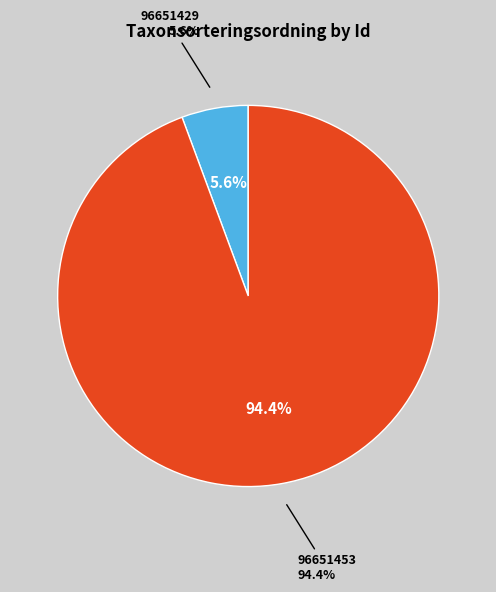

Approximately how many times larger is the value at 96651429 compared to 96651453?

0.1